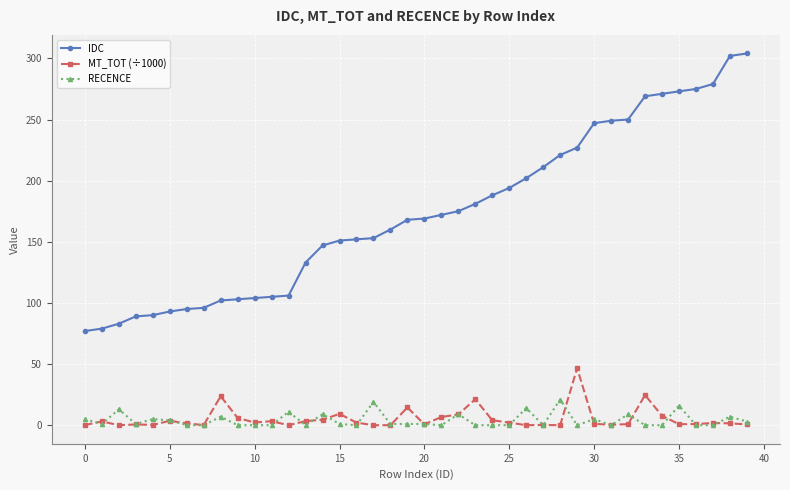

What is the value of the MT_TOT (÷1000) point at the 16th from the left?

9.3